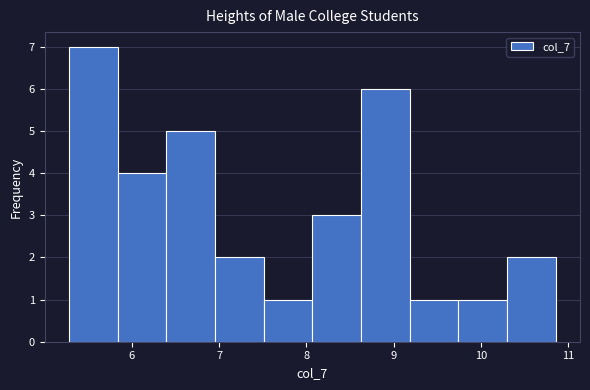

Reading left to right, list every bar in this chart as the range it spans on the x-axis followed by its height. Neither the bar edges nor the heights are printed on the chart, so give them approximately, as read against the axes.

5.3 to 5.8: 7
5.8 to 6.4: 4
6.4 to 7.0: 5
7.0 to 7.5: 2
7.5 to 8.1: 1
8.1 to 8.6: 3
8.6 to 9.2: 6
9.2 to 9.7: 1
9.7 to 10.3: 1
10.3 to 10.9: 2